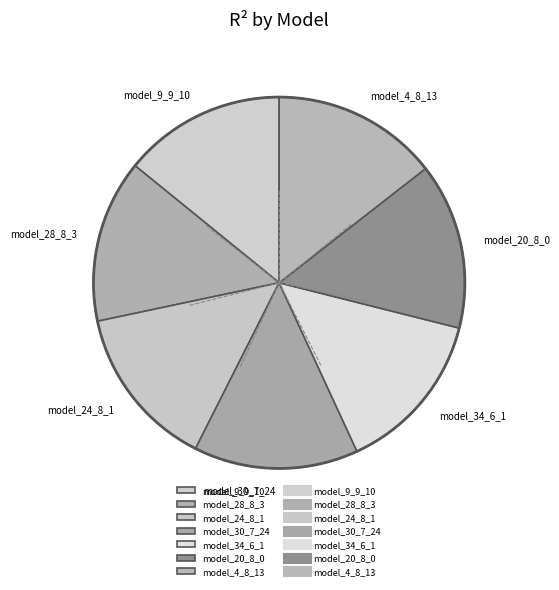

Does any single category account for the majority?

No